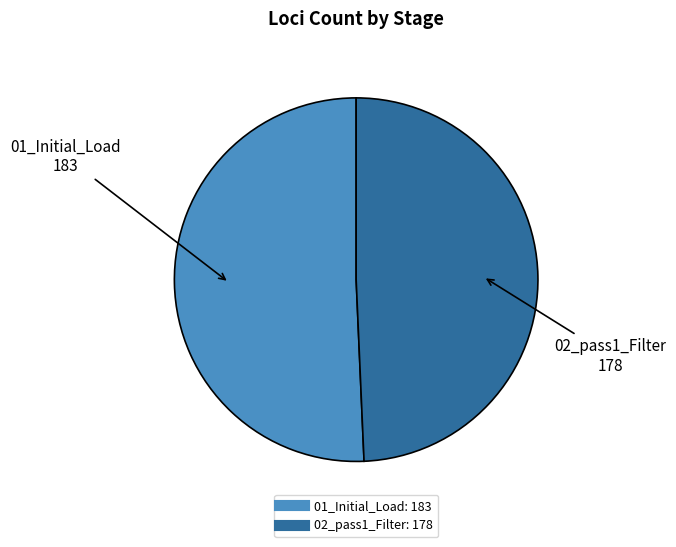

Which category accounts for the majority?

01_Initial_Load